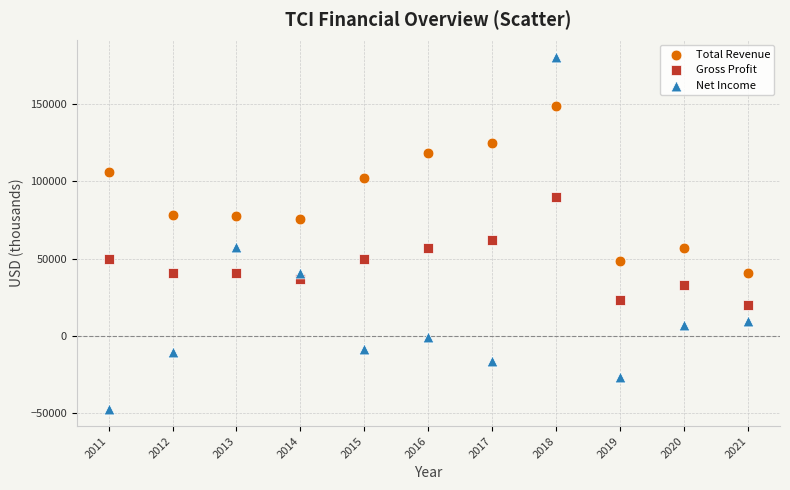

What are all the series names shown in the legend?

Total Revenue, Gross Profit, Net Income